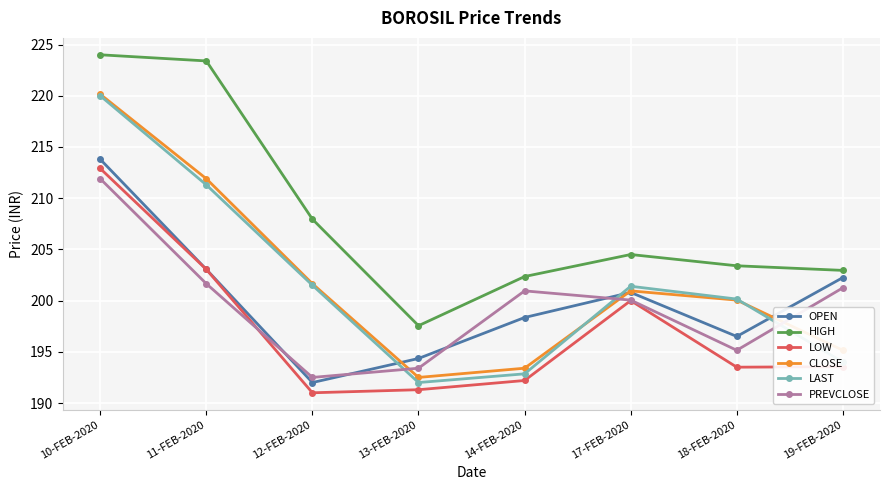

In PREVCLOSE, how many points are lower than both neighbors (excluding endpoints)?

2